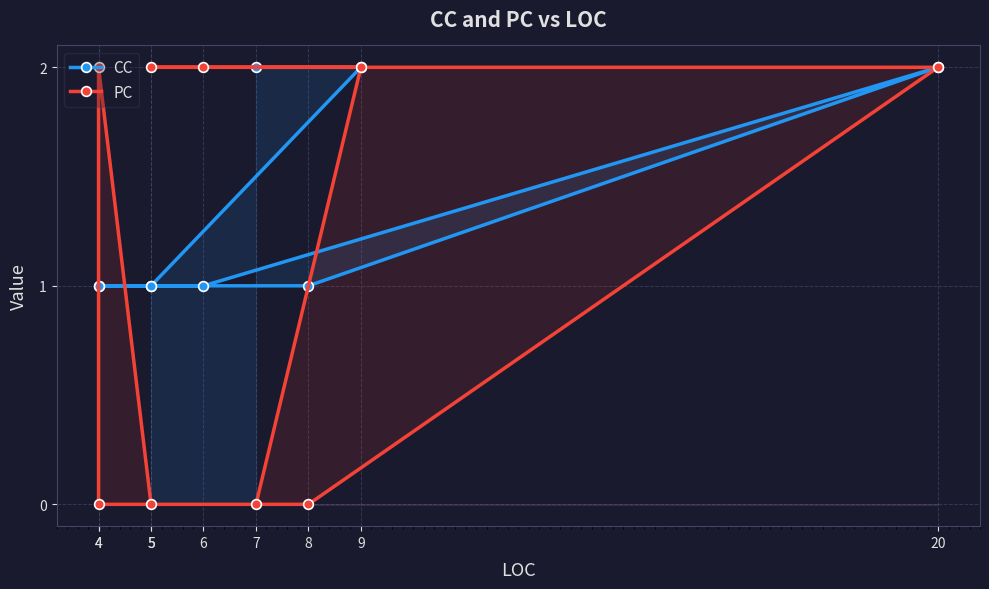

Is it true that CC equals 1 at 6?

False